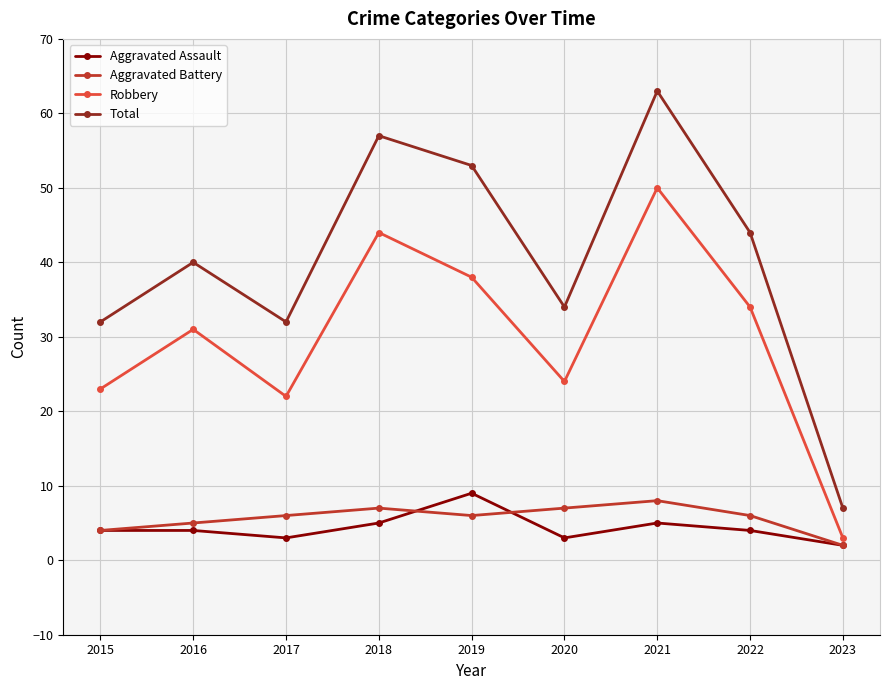

Reading left to right, what are all the values shown in this chart?

Aggravated Assault: 4	4	3	5	9	3	5	4	2
Aggravated Battery: 4	5	6	7	6	7	8	6	2
Robbery: 23	31	22	44	38	24	50	34	3
Total: 32	40	32	57	53	34	63	44	7